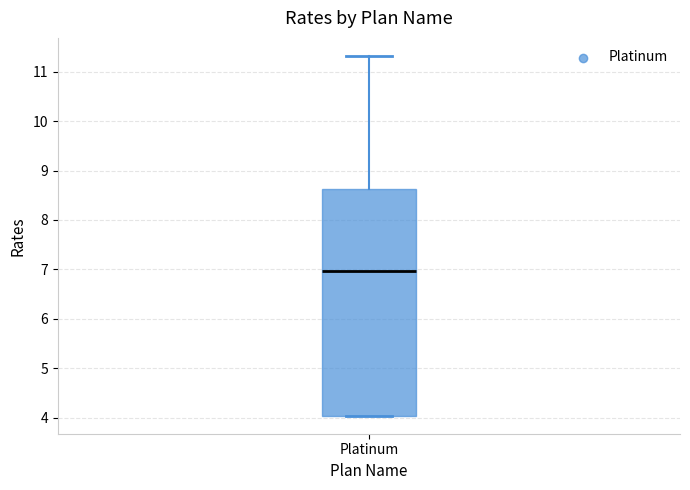

Transcribe this box plot: give where the median line is, the range the box spans, and where the two whiskers end, as read against the y-axis. The values are not printed on the chart, so give them approximately, as read against the axis.

median 7.0, box 4.0 to 8.6, whiskers 4.0 to 11.3